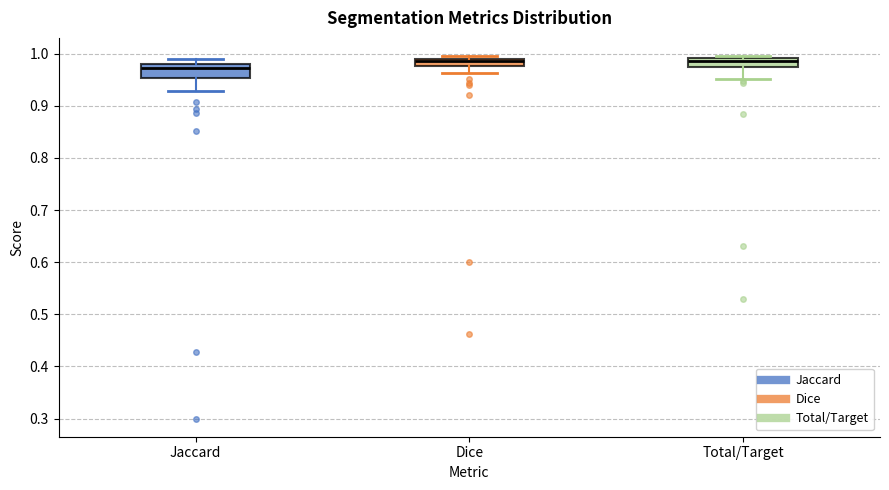

Which box's median line is the lowest?

Jaccard